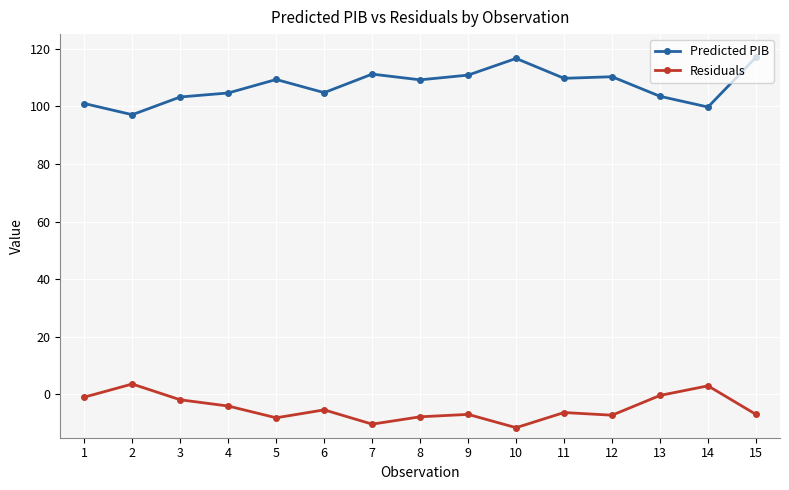

What is the difference between the maximum and minimum values in the Residuals series?

15.1